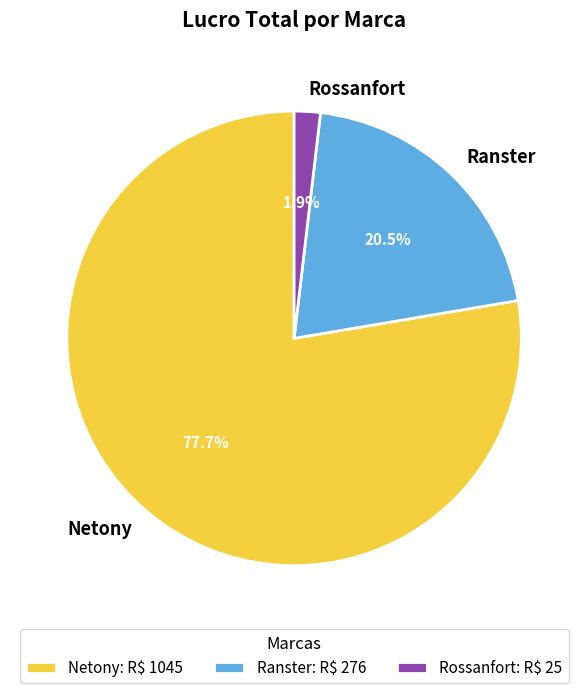

Between Netony and Ranster, which is larger?

Netony